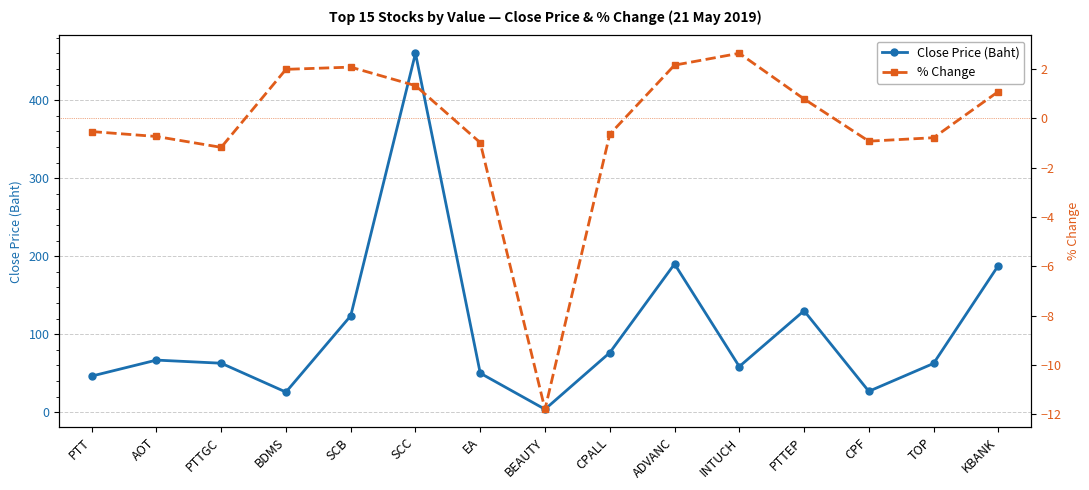

Rank the series at KBANK from lowest to highest value.

% Change, Close Price (Baht)